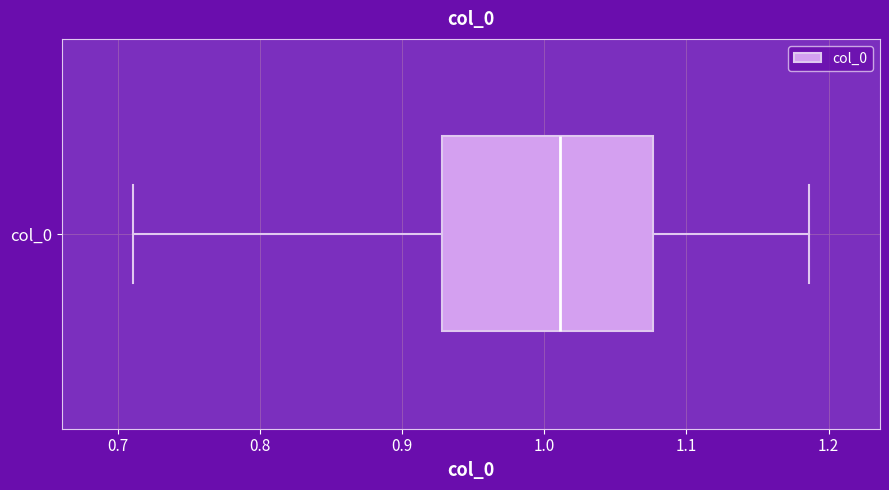

Read this box plot against the x-axis: the position of the median line, the range covered by the box, and the ends of both whiskers. The values are not printed on the chart, so give them approximately, as read against the axis.

median 1.01, box 0.93 to 1.08, whiskers 0.71 to 1.19